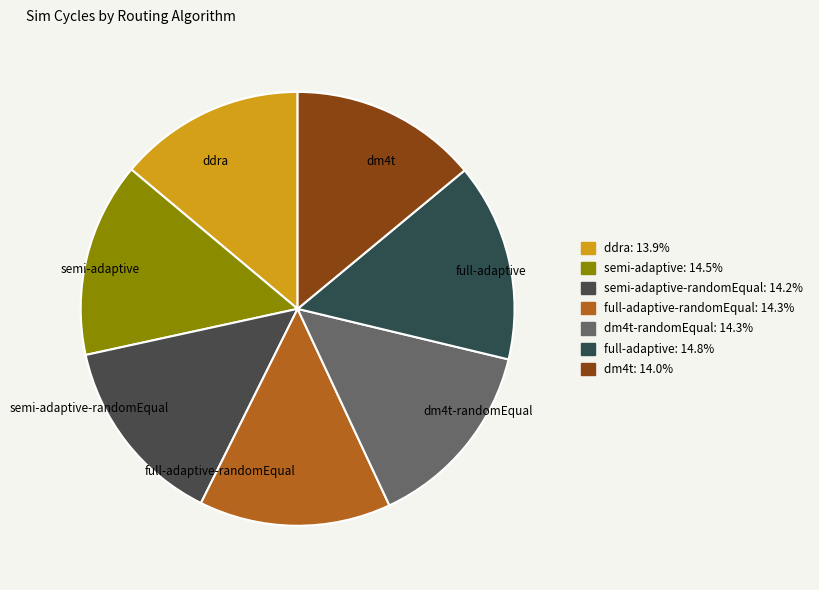

True or false: semi-adaptive-randomEqual accounts for 14% of the total.

True